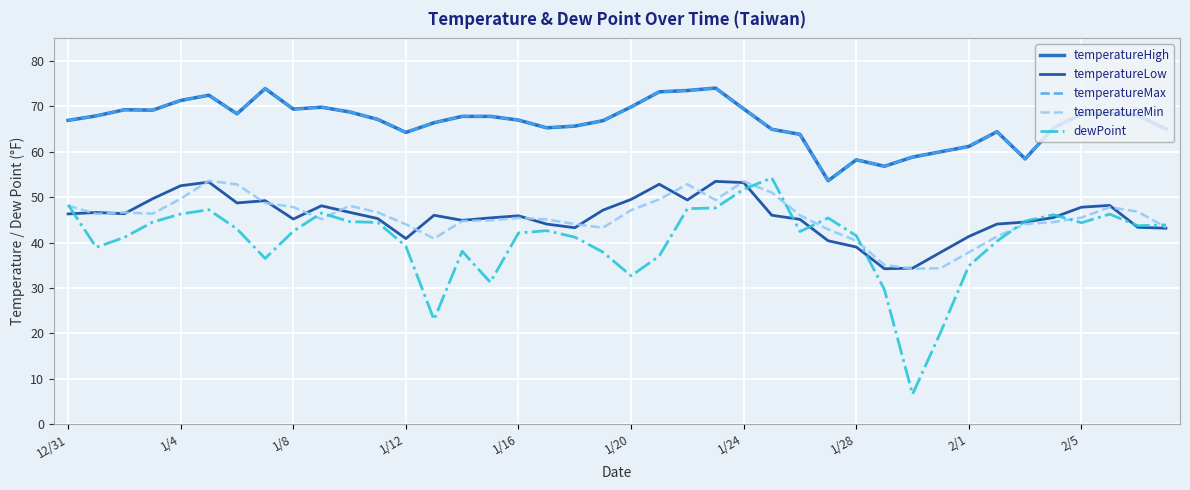

Does the chart have visible grid lines?

Yes